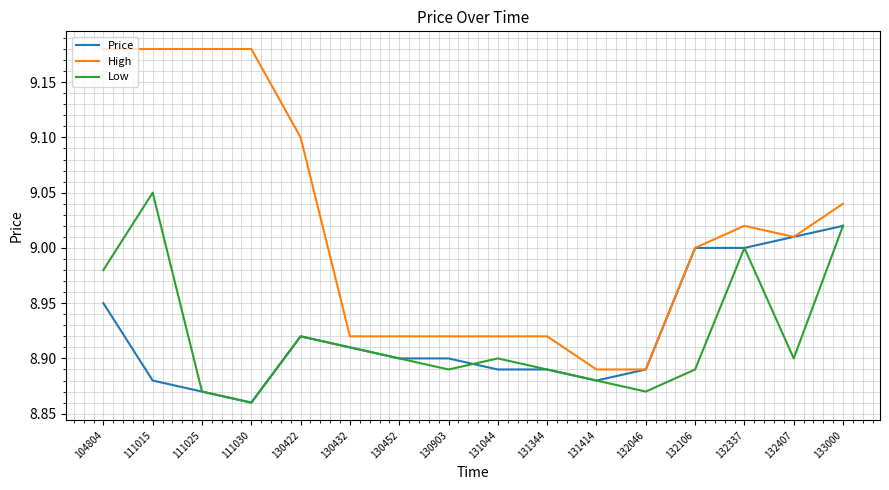

Which series has the largest range (max minus min)?

High